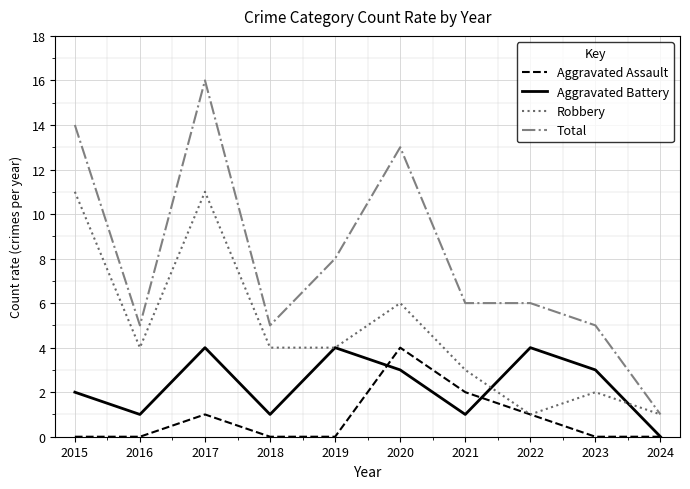

Count the number of data series in this chart.

4